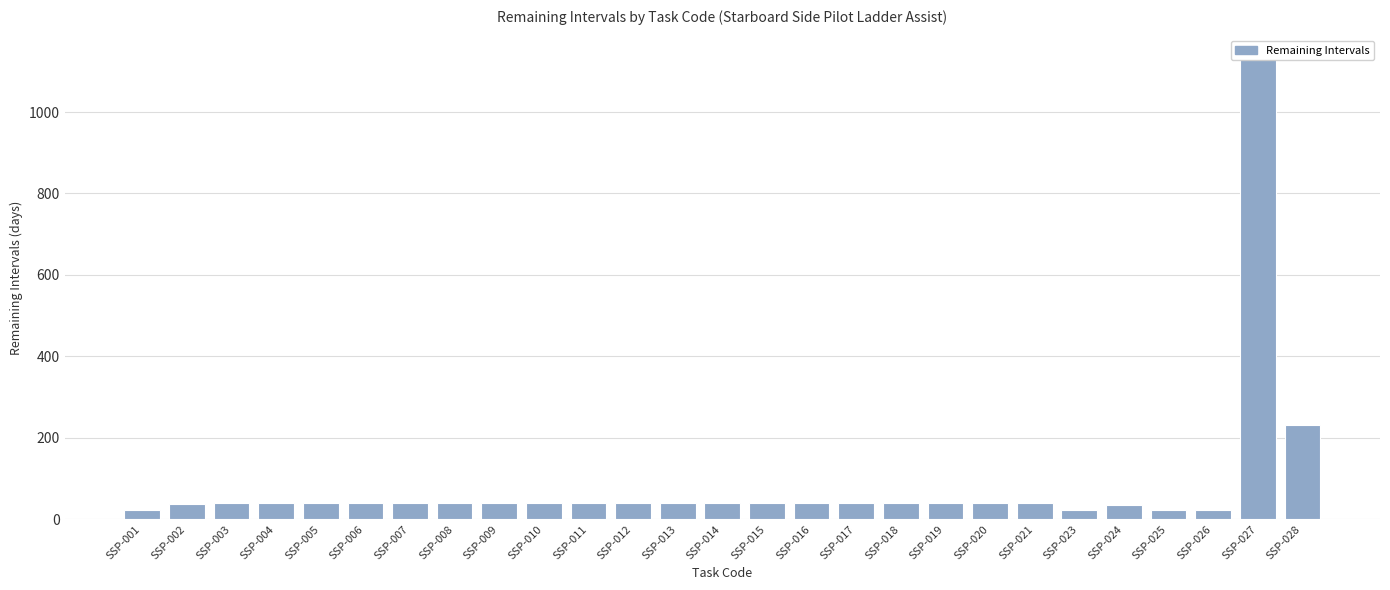

Rank the categories by value from highest to lowest.

SSP-027, SSP-028, SSP-003, SSP-004, SSP-005, SSP-006, SSP-007, SSP-008, SSP-009, SSP-010, SSP-011, SSP-012, SSP-013, SSP-014, SSP-015, SSP-016, SSP-017, SSP-018, SSP-019, SSP-020, SSP-021, SSP-002, SSP-024, SSP-001, SSP-023, SSP-025, SSP-026